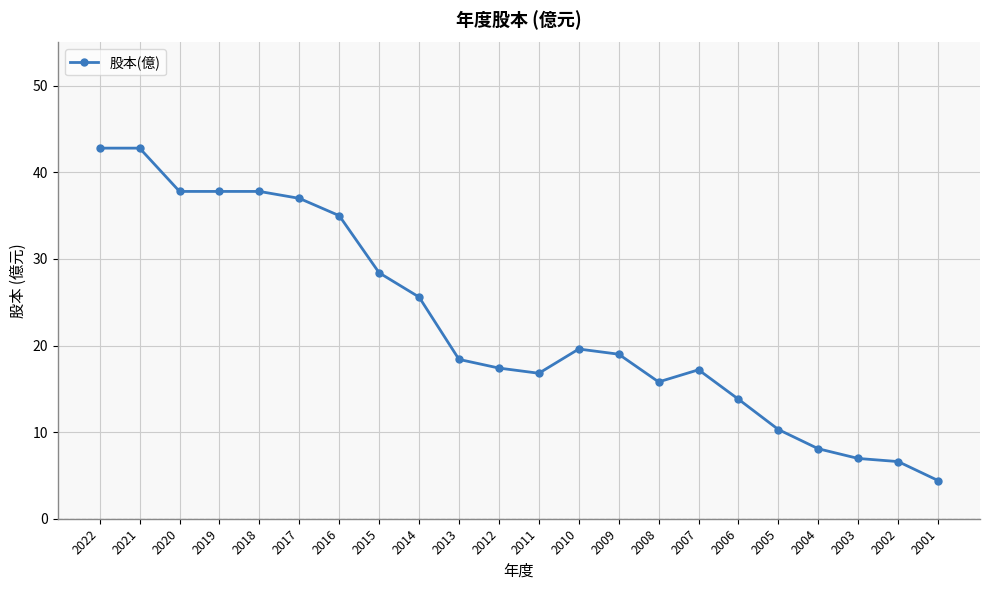

True or false: the data shows 19.6 at 2010.

True